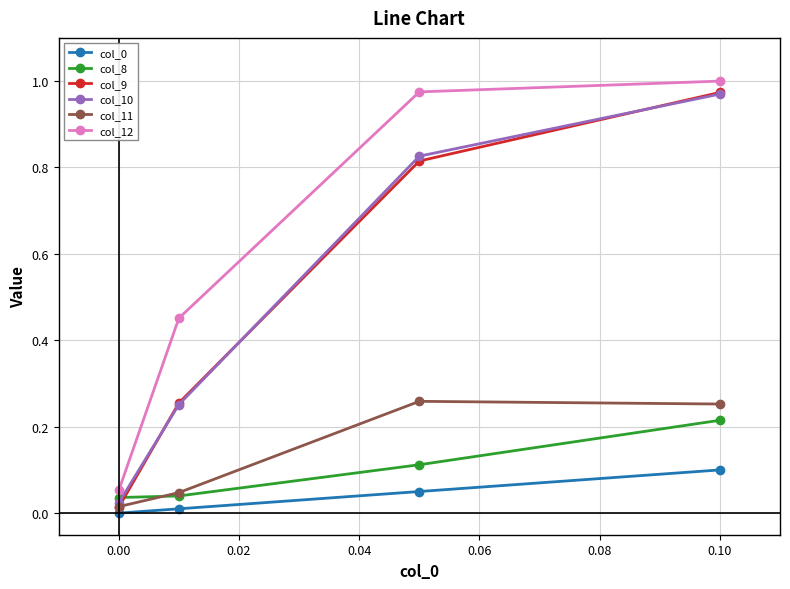

True or false: col_10 and col_0 cross at least once.

False